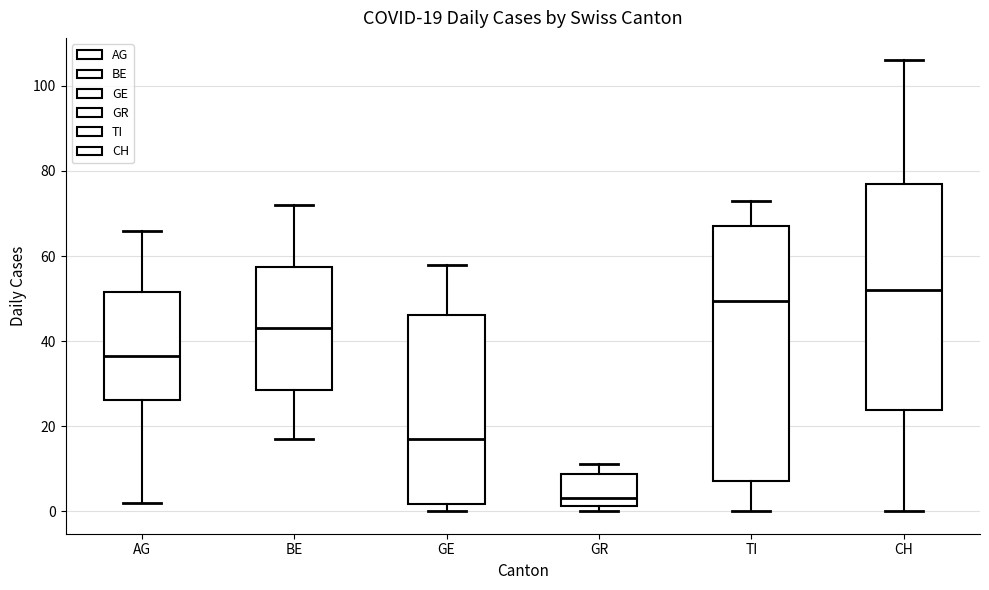

Which box's median line is the highest?

CH